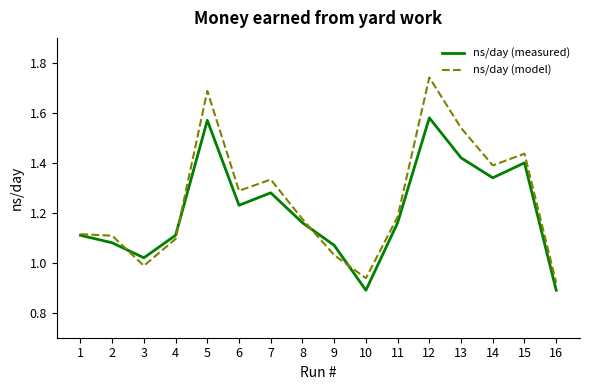

How many distinct data groups are displayed?

2